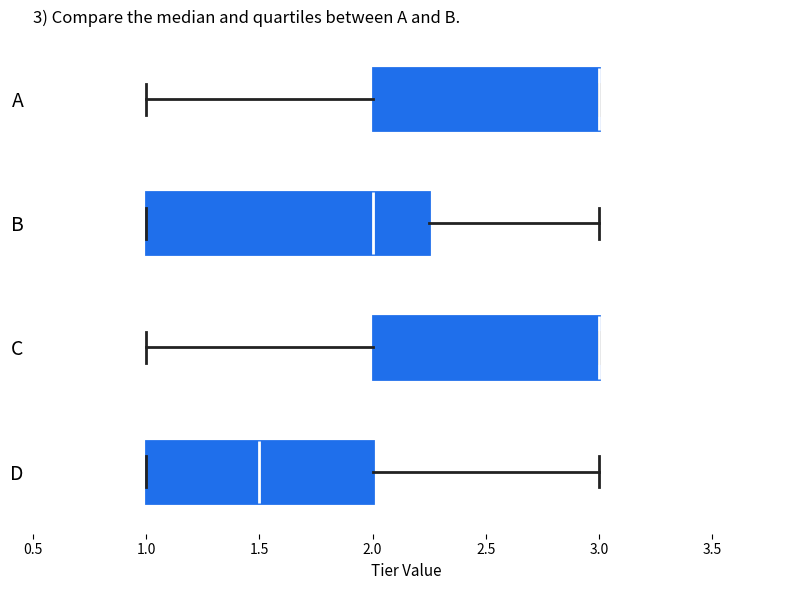

Comparing the boxes themselves (not the whiskers), which one is the widest?

B